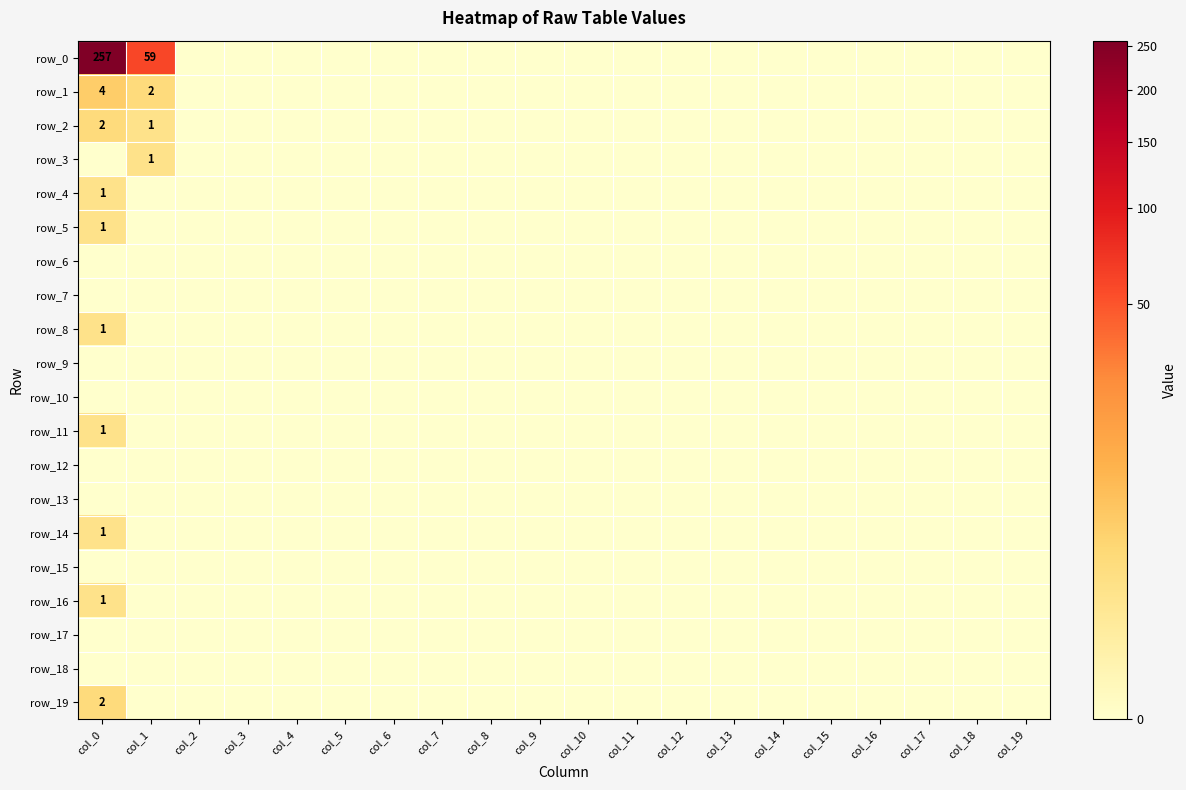

At which category is the sum across all series the highest?

col_0